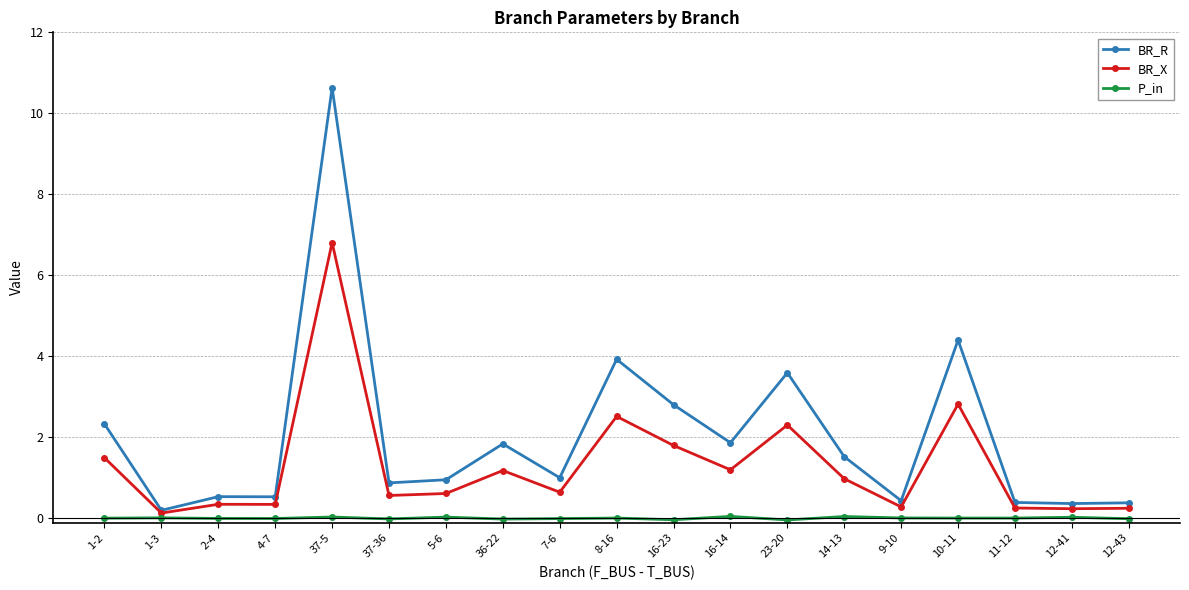

What is the average value of the BR_X series?

1.3